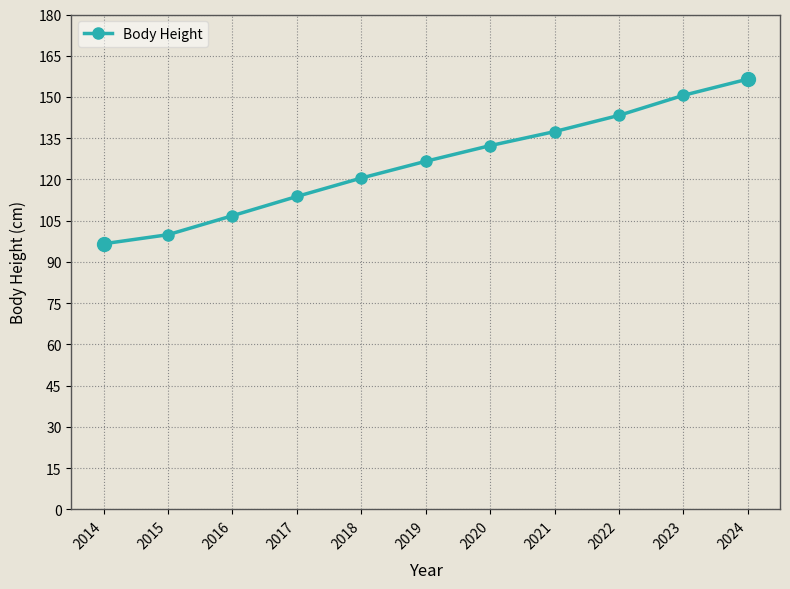

How many lines are shown in the chart?

1